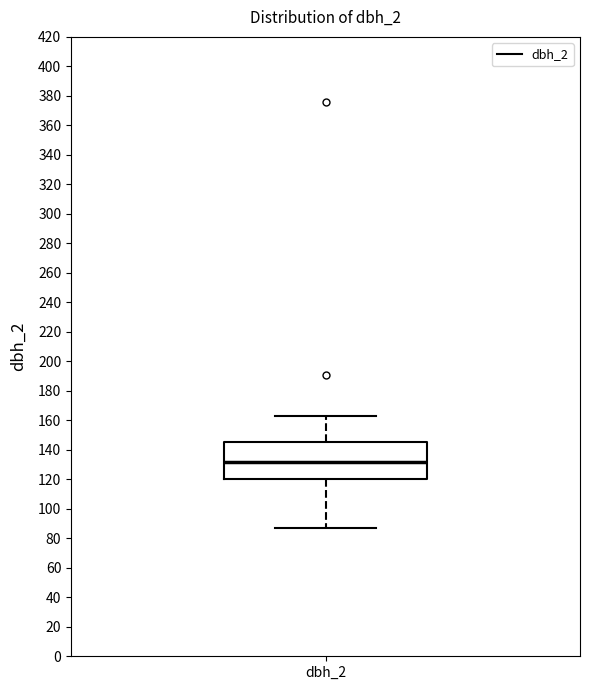

Transcribe this box plot: give where the median line is, the range the box spans, and where the two whiskers end, as read against the y-axis. The values are not printed on the chart, so give them approximately, as read against the axis.

median 132, box 120 to 146, whiskers 88 to 164